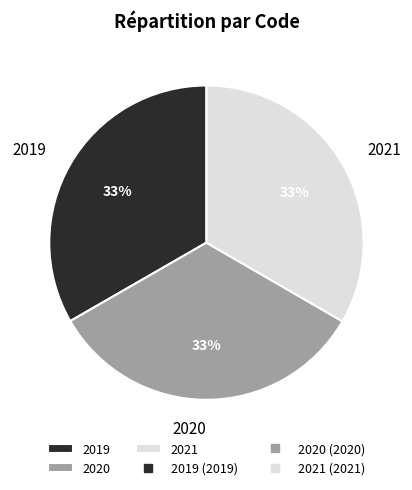

Is it true that 2021 is 33% of the pie?

True